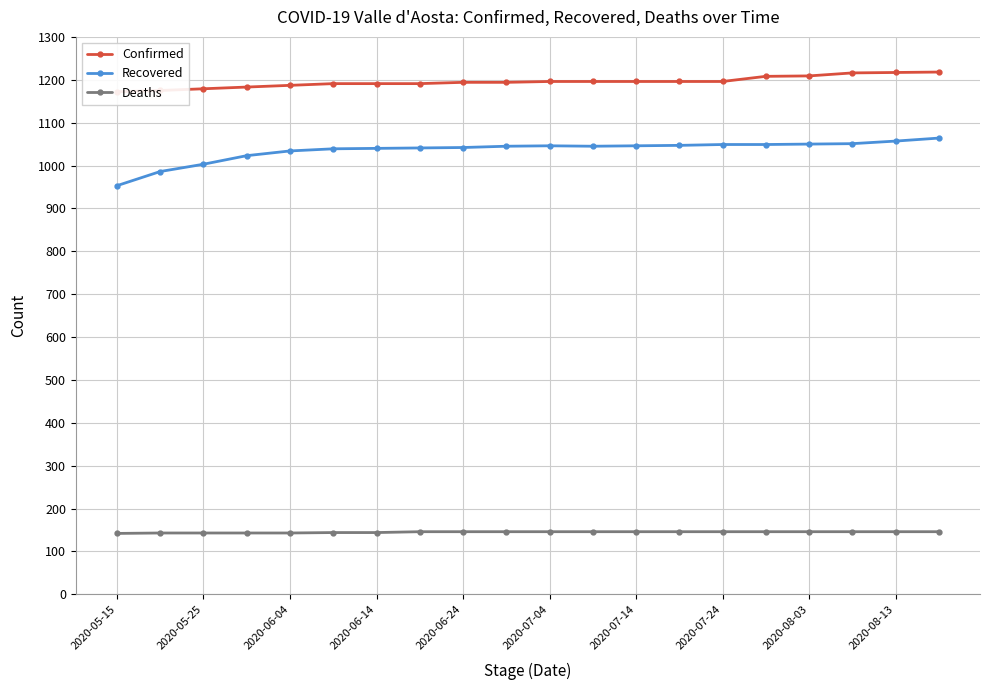

True or false: Deaths has more than 1 interior local peaks.

False